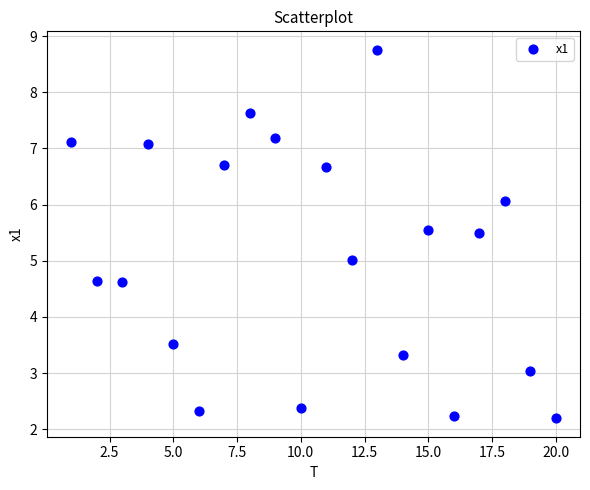

What is the range of X values (max minus min)?

19.0